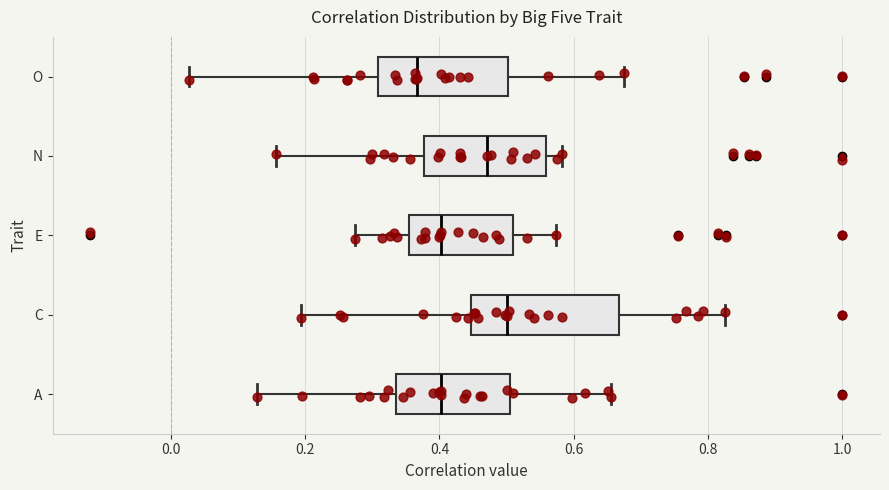

Which box's median line is the furthest to the left?

O